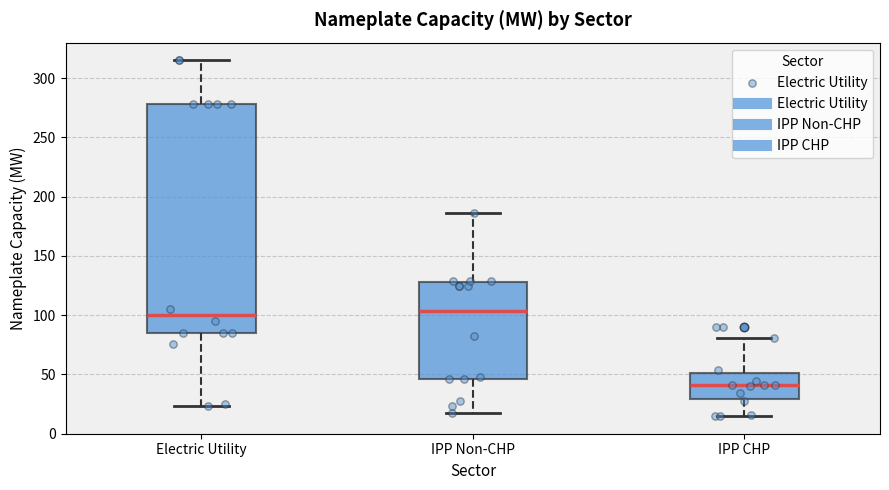

Reading left to right, read every box against the y-axis: the position of its median line, the range the box covers, and the ends of its whiskers. The values are not printed on the chart, so give them approximately, as read against the axis.

Electric Utility: median 100, box 85 to 280, whiskers 25 to 315
IPP Non-CHP: median 105, box 45 to 130, whiskers 15 to 185
IPP CHP: median 40, box 30 to 50, whiskers 15 to 80